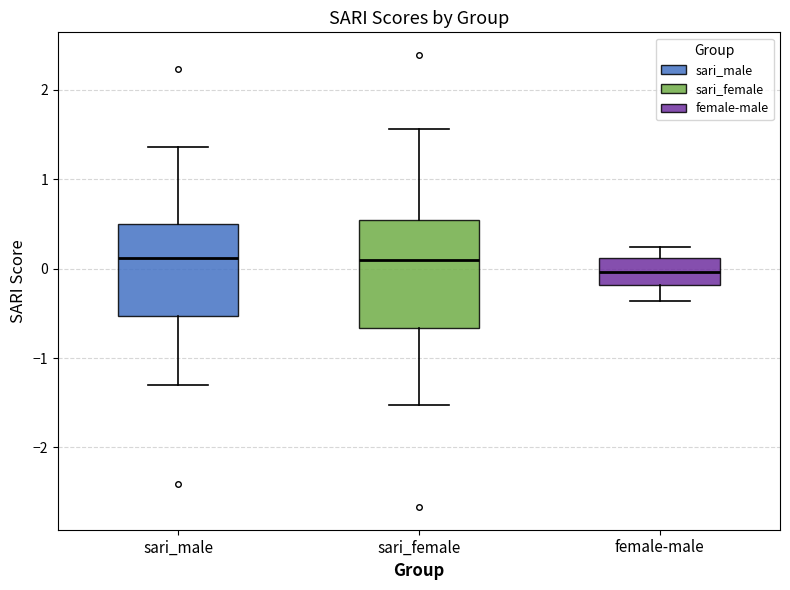

Reading left to right, transcribe this box plot: for each box, give where its median line is, the range the box spans, and where its two whiskers end, as read against the y-axis. The values are not printed on the chart, so give them approximately, as read against the axis.

sari_male: median 0.1, box -0.5 to 0.5, whiskers -1.3 to 1.4
sari_female: median 0.1, box -0.7 to 0.5, whiskers -1.5 to 1.6
female-male: median 0.0, box -0.2 to 0.1, whiskers -0.4 to 0.2